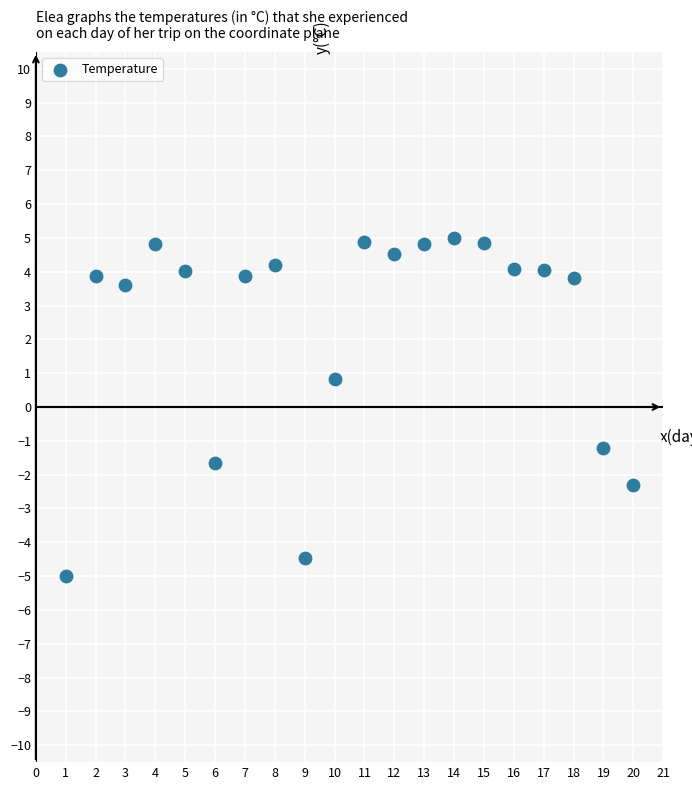

What is the range of Y values (max minus min)?

10.0